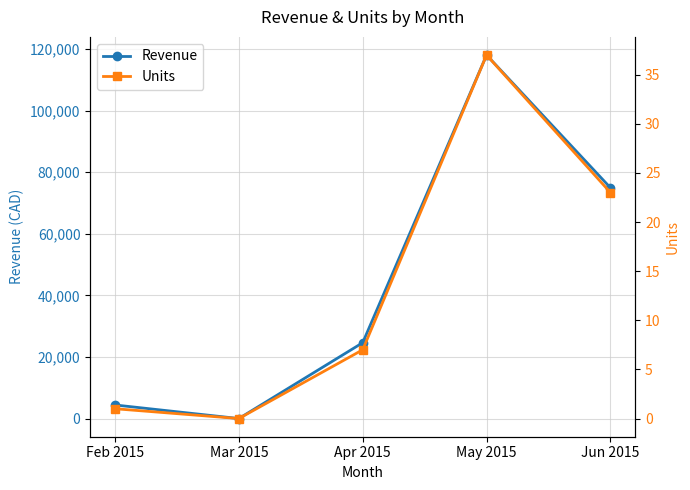

Reading left to right, extract all data points from this chart.

Revenue: 4409.4	0.0	24629.8	118041.8	74933.7
Units: 1.0	0.0	7.0	37.0	23.0